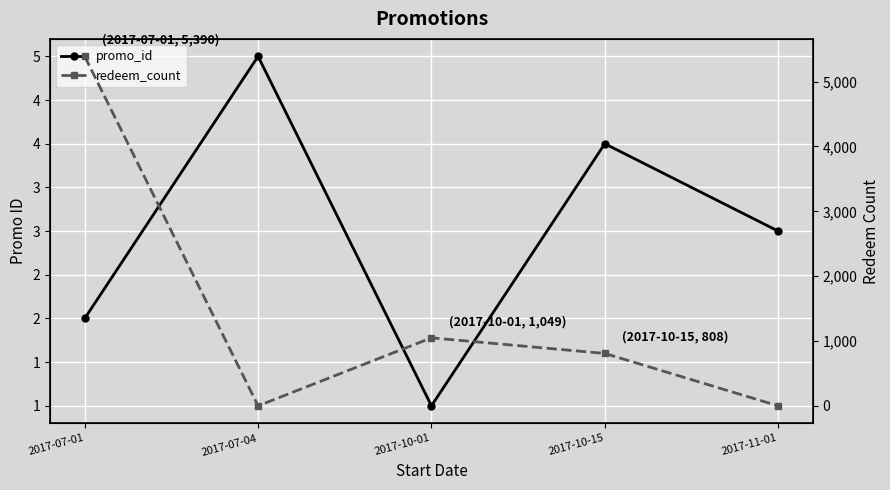

Reading right to left, list all the values displayed in this chart.

promo_id: 2017-11-01=3	2017-10-15=4	2017-10-01=1	2017-07-04=5	2017-07-01=2
redeem_count: 2017-11-01=0	2017-10-15=808	2017-10-01=1049	2017-07-04=0	2017-07-01=5390